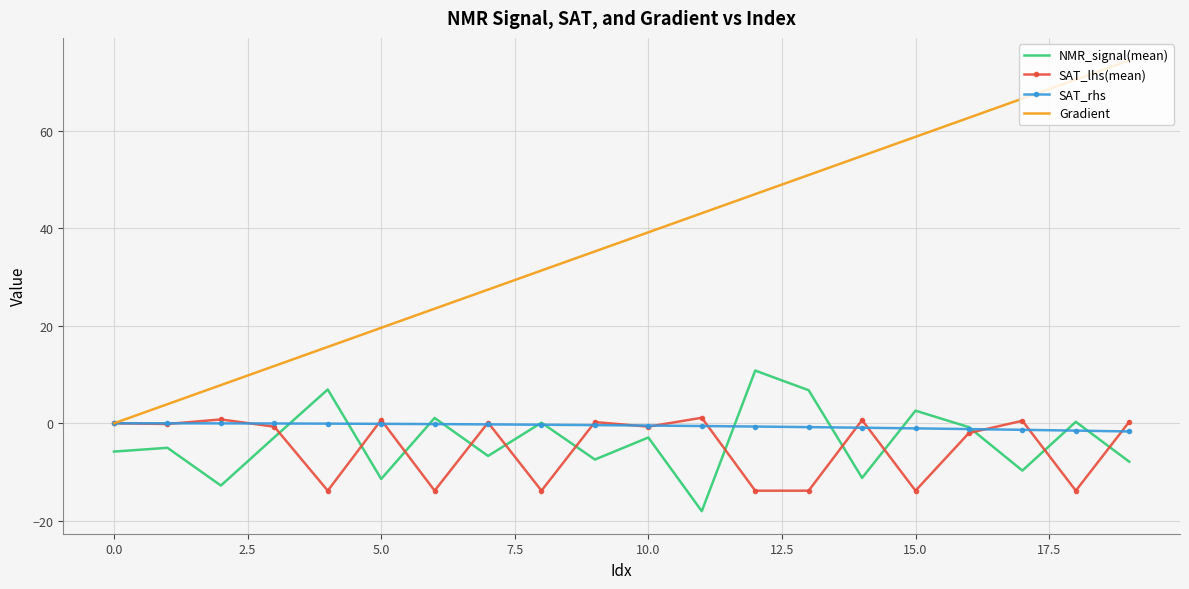

What is the greatest value displayed?

74.4